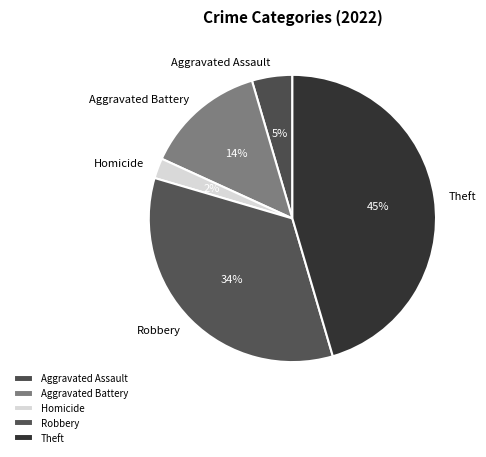

To the nearest percent, what portion does Aggravated Battery represent?

14%